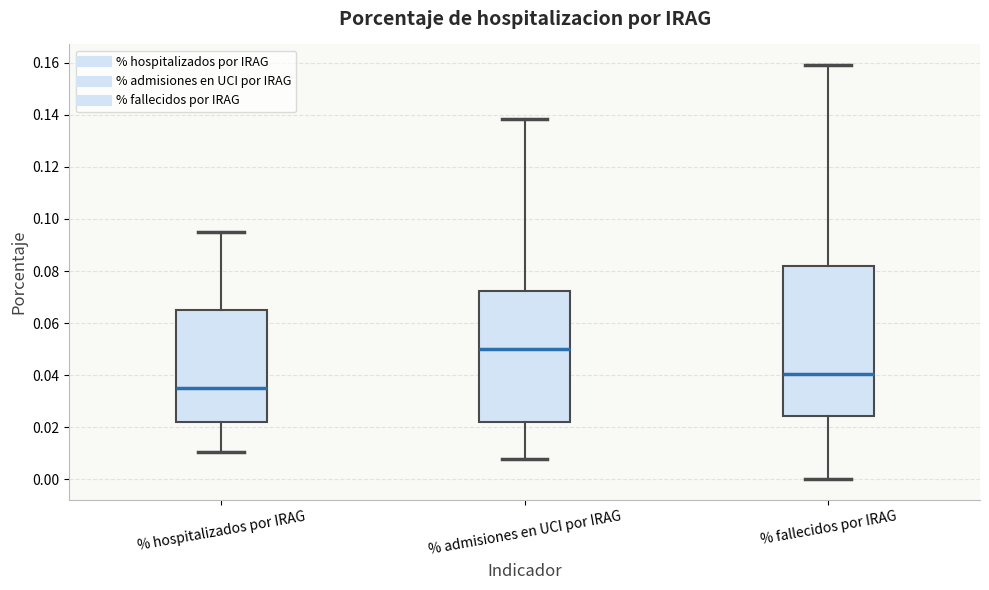

Where does the median line of the box for % admisiones en UCI por IRAG sit on the y-axis? The values are not printed on the chart, so give them approximately, as read against the axis.

0.050